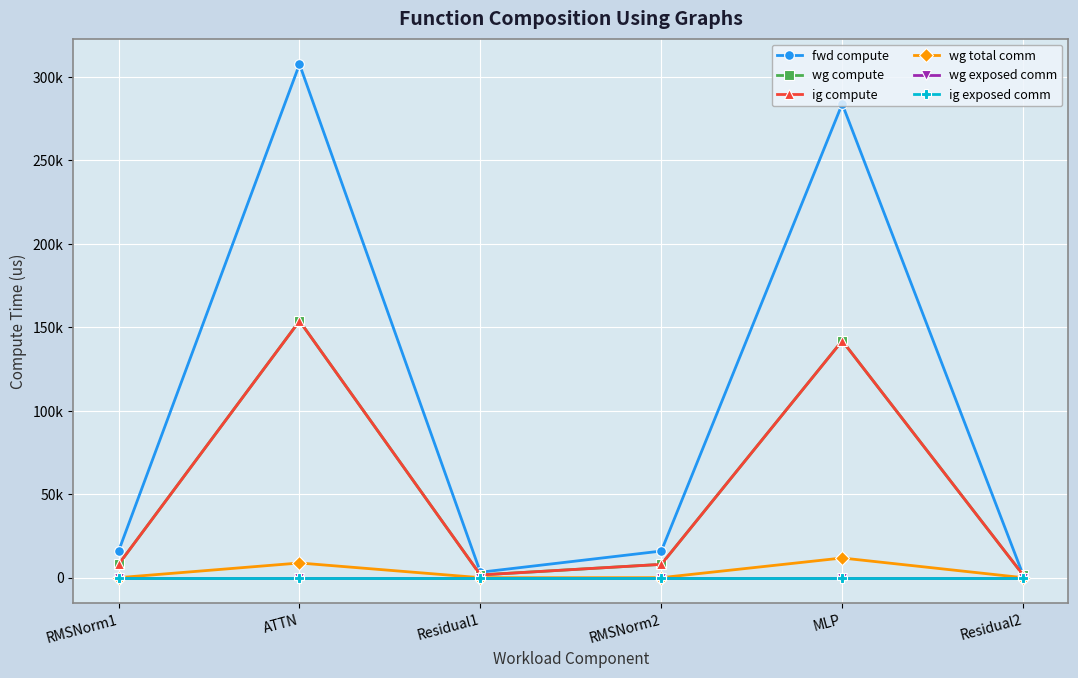

Is it true that ig compute equals 12872.4 at RMSNorm1?

False